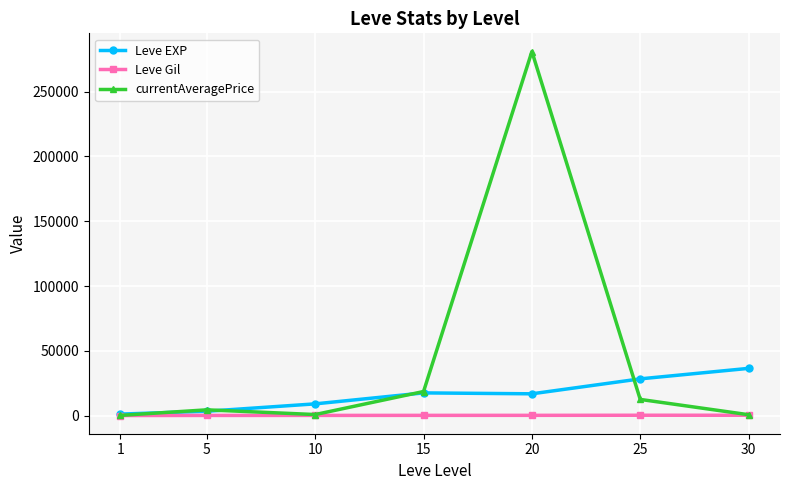

What is the difference between the highest and lowest values at 25?

28063.7